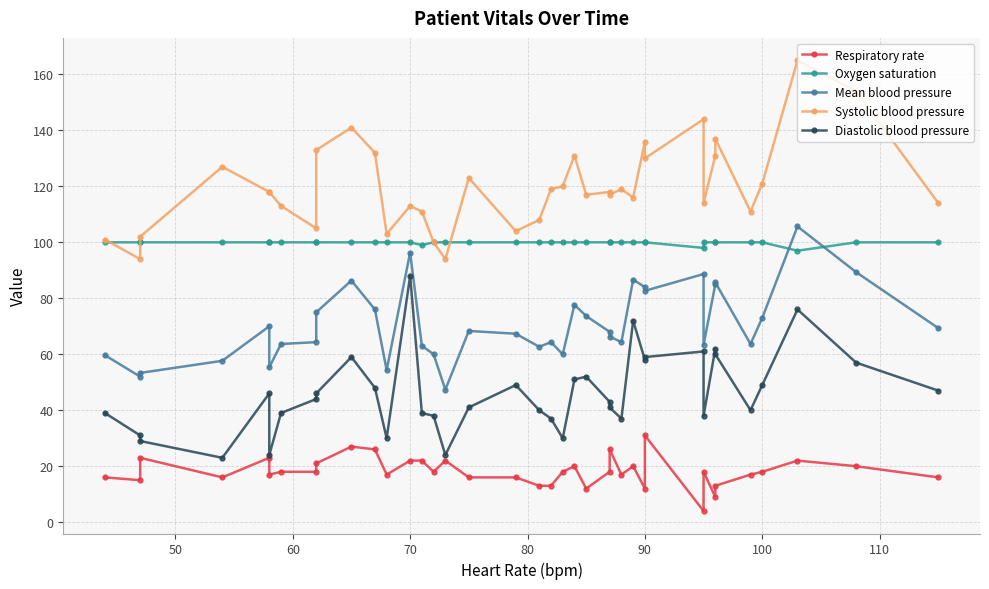

True or false: Respiratory rate and Diastolic blood pressure intersect in this chart.

False